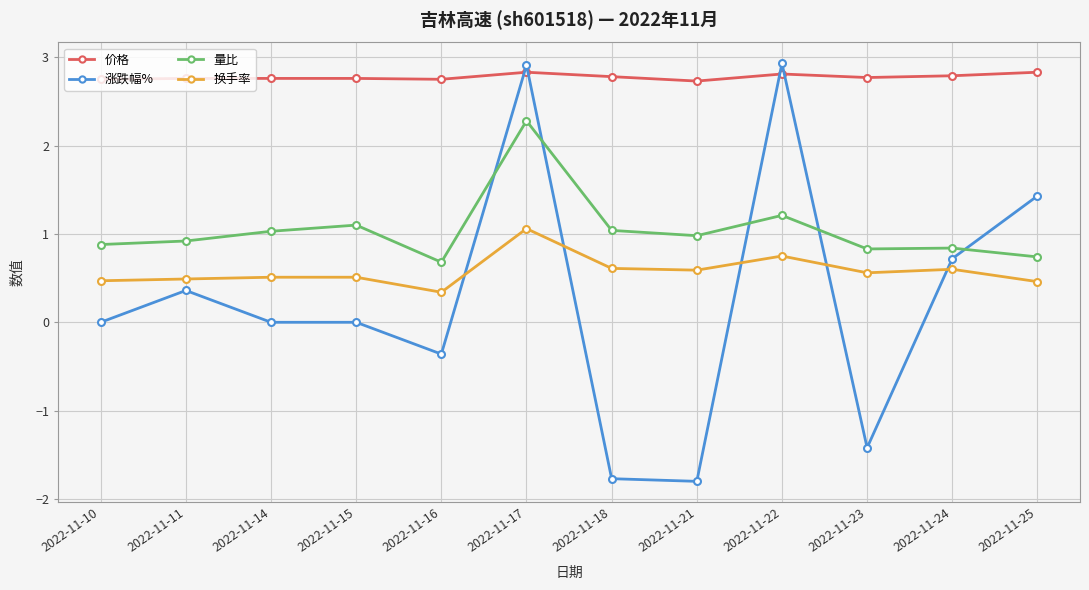

The 涨跌幅% series shows 0.0 at 2022-11-15. True or false?

True